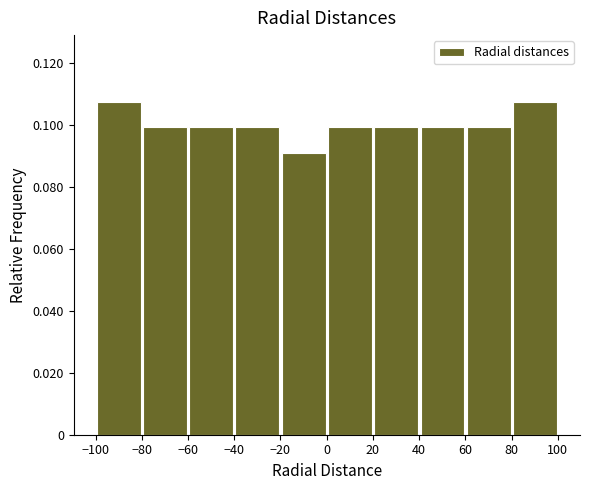

Reading left to right, list every bar in this chart as the range it spans on the x-axis followed by its height. Neither the bar edges nor the heights are printed on the chart, so give them approximately, as read against the axes.

-100 to -80: 0.108
-80 to -60: 0.100
-60 to -40: 0.100
-40 to -20: 0.100
-20 to 0: 0.090
0 to 20: 0.100
20 to 40: 0.100
40 to 60: 0.100
60 to 80: 0.100
80 to 100: 0.108